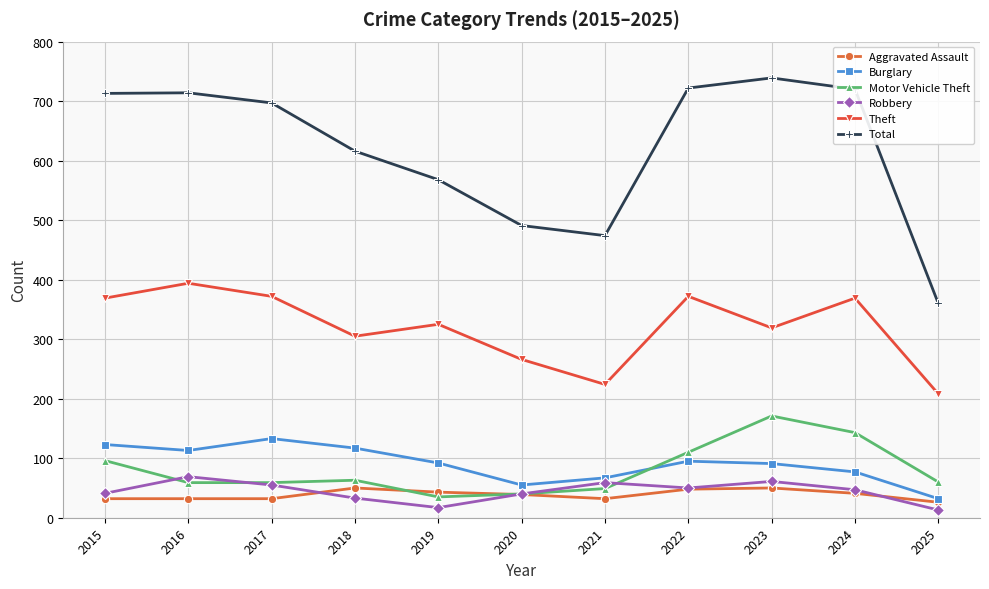

Is it true that Motor Vehicle Theft equals 36 at 2025?

False